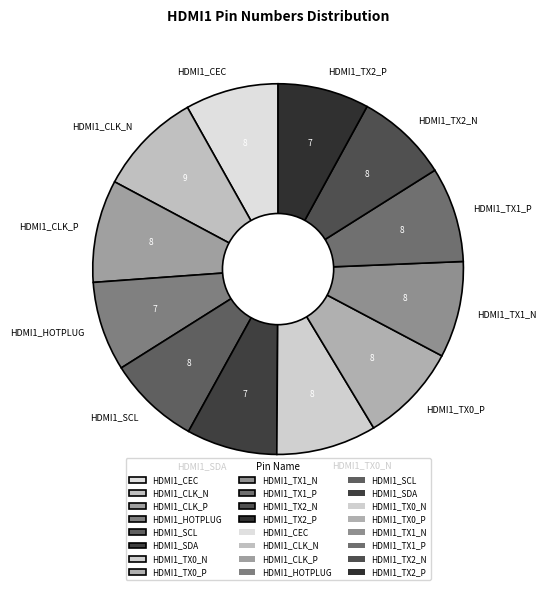

What is the ratio of the value at HDMI1_TX2_N to the value at HDMI1_TX2_P?

1.0